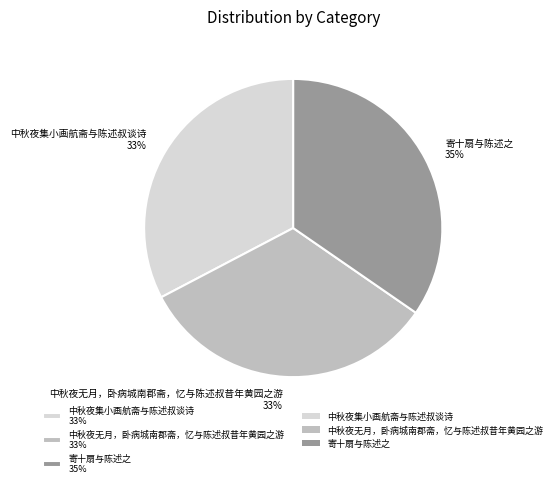

To the nearest percent, what is the difference between the largest and smallest slice percentages?

2%